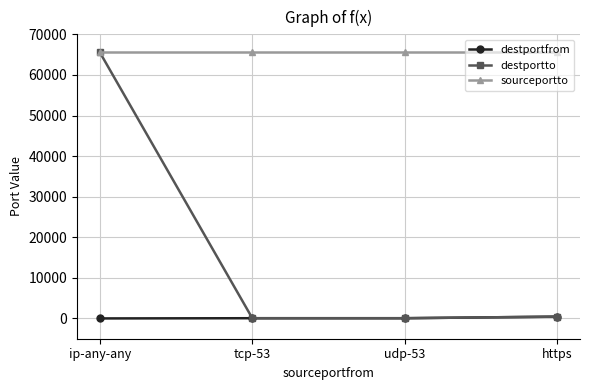

Which series has the widest spread of values?

destportto